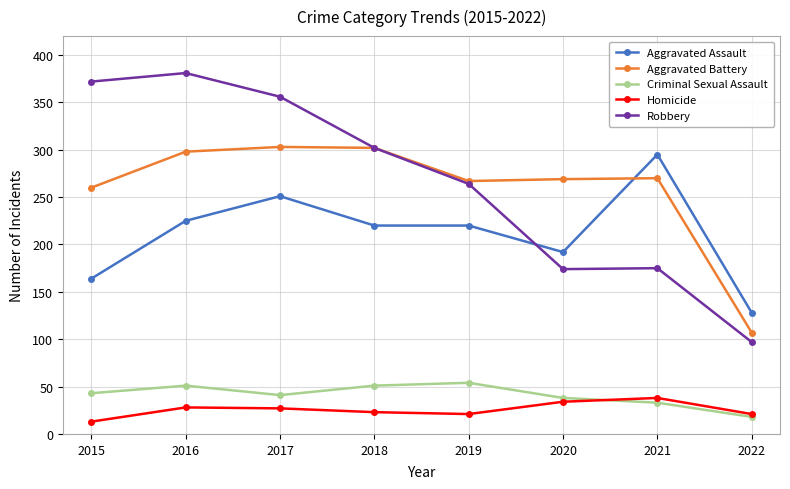

Is it true that Aggravated Assault equals 34 at 2022?

False